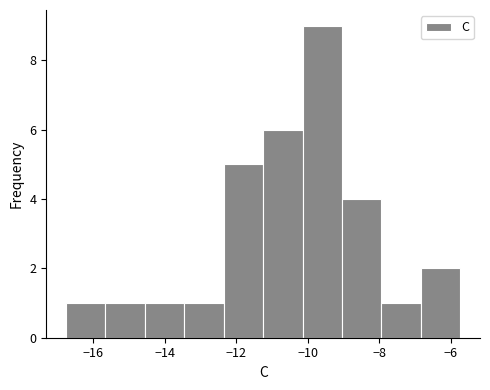

Reading left to right, transcribe this chart: for each bar, give the range it covers on the x-axis and its height. Neither the bar edges nor the heights are printed on the chart, so give them approximately, as read against the axes.

-16.8 to -15.6: 1
-15.6 to -14.6: 1
-14.6 to -13.4: 1
-13.4 to -12.4: 1
-12.4 to -11.2: 5
-11.2 to -10.2: 6
-10.2 to -9.0: 9
-9.0 to -8.0: 4
-8.0 to -6.8: 1
-6.8 to -5.8: 2